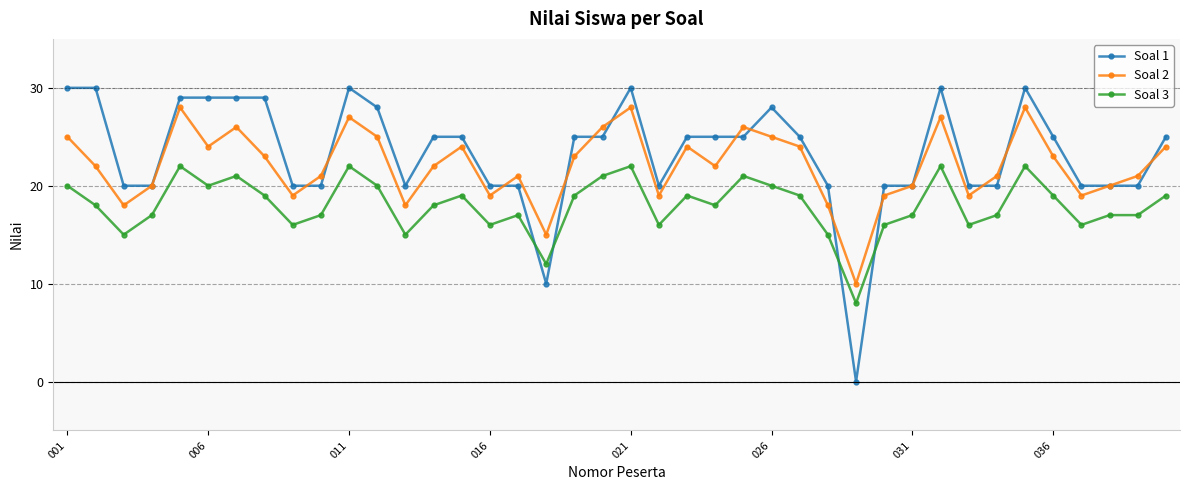

List the series in order of their peak value, highest first.

Soal 1, Soal 2, Soal 3